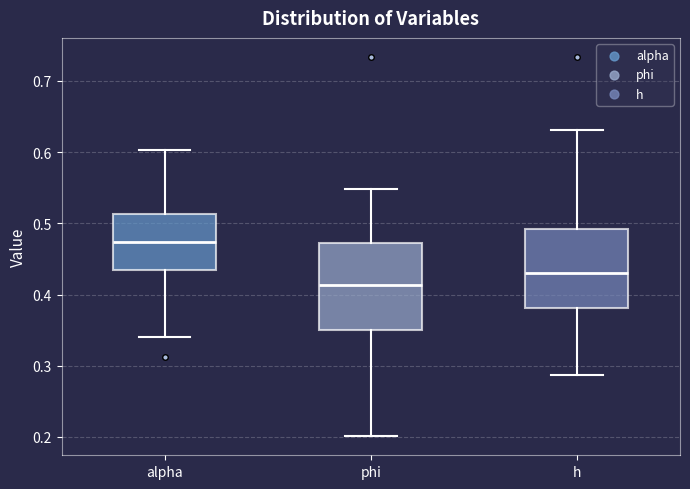

Which box is the tallest, from its lower edge to its upper edge?

phi